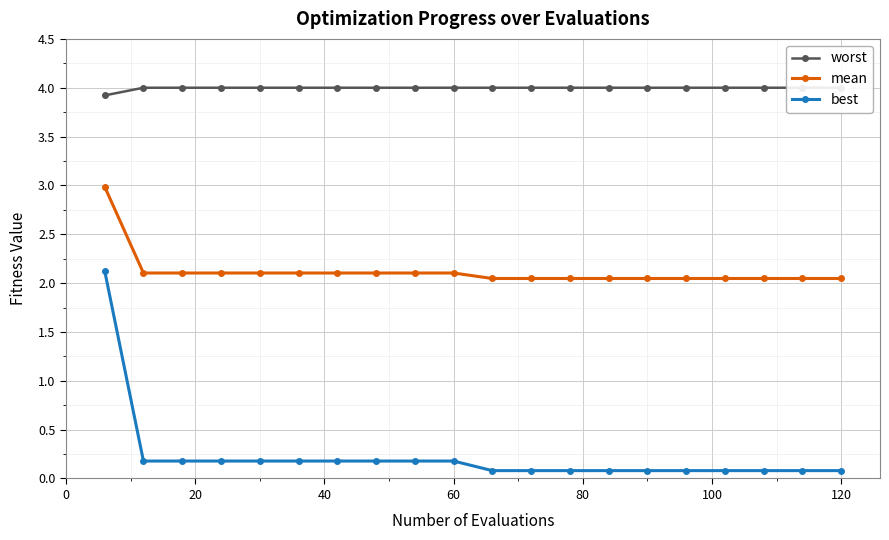

What is the highest value of the best series?

2.1